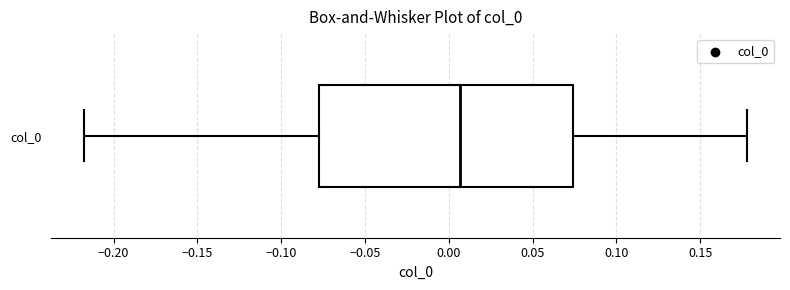

Transcribe this box plot: give where the median line is, the range the box spans, and where the two whiskers end, as read against the x-axis. The values are not printed on the chart, so give them approximately, as read against the axis.

median 0.005, box -0.075 to 0.075, whiskers -0.220 to 0.180